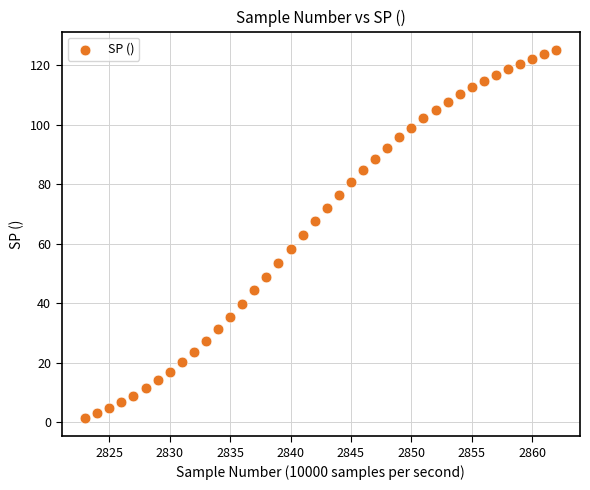

What is the range of Y values (max minus min)?

123.8